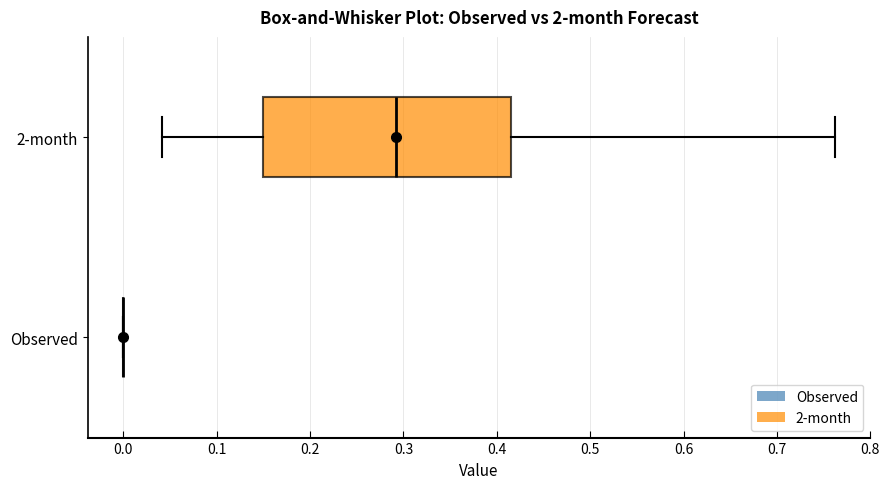

Reading bottom to top, transcribe this box plot: for each box, give where its median line is, the range the box spans, and where its two whiskers end, as read against the x-axis. The values are not printed on the chart, so give them approximately, as read against the axis.

Observed: box collapsed to a line at 0.00, whiskers 0.00 to 0.00
2-month: median 0.29, box 0.15 to 0.42, whiskers 0.04 to 0.76